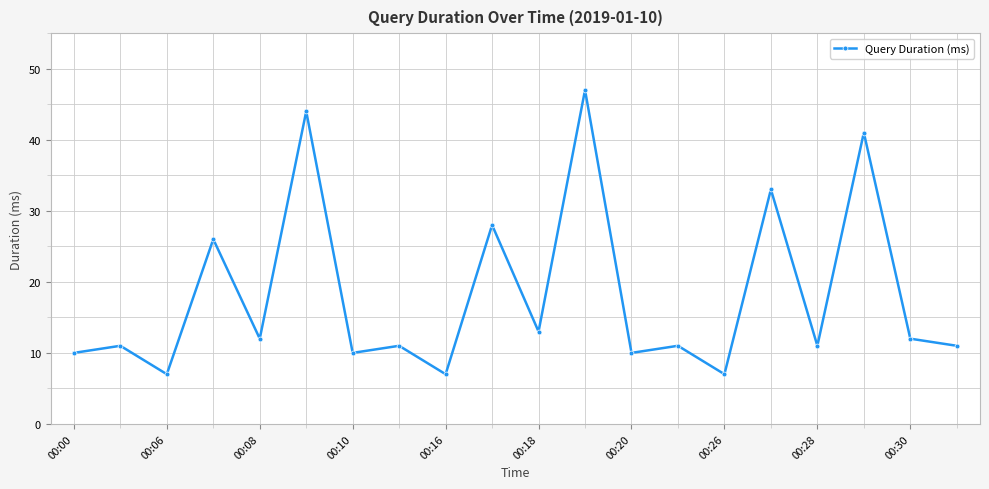

True or false: the data has more than 2 interior local peaks.

True